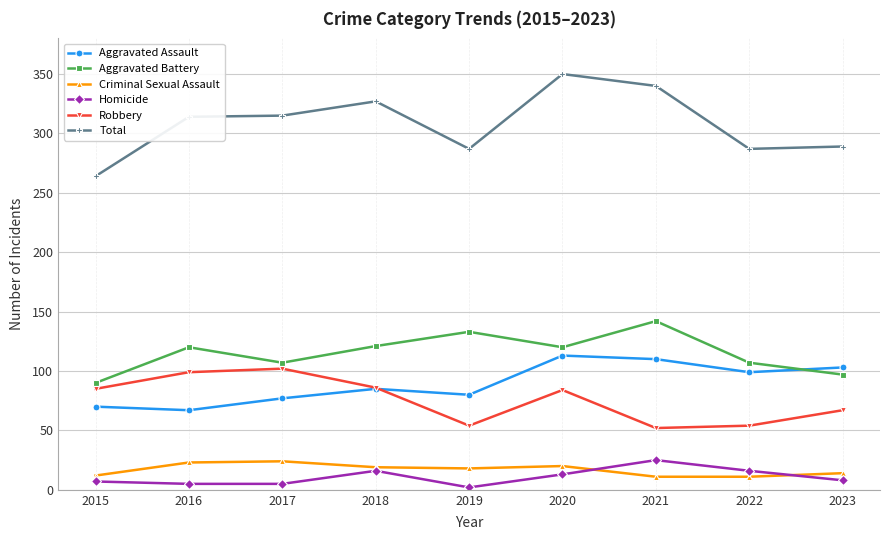

At which category does Robbery reach its first local valley?

2019